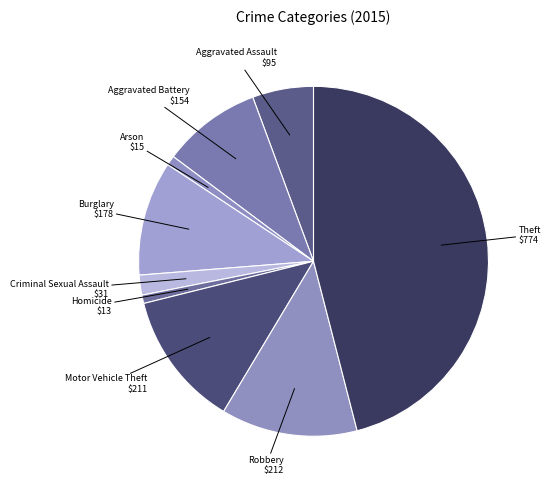

Is it true that Theft is 46% of the pie?

True